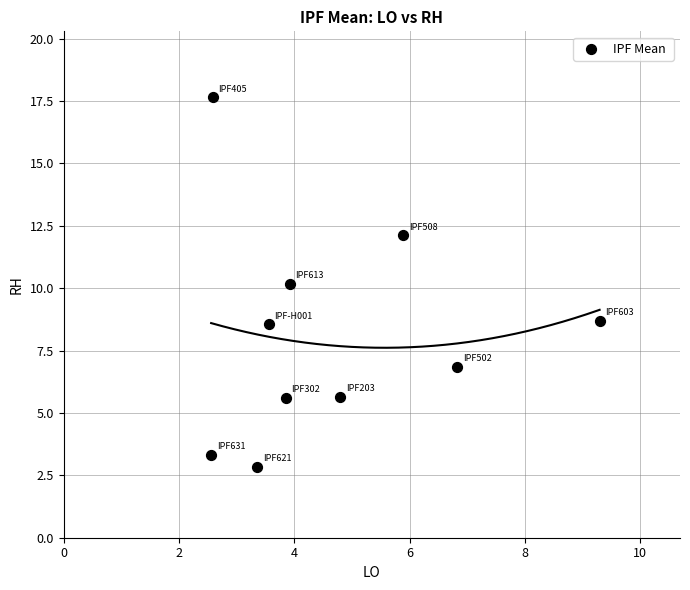

What is the range of Y values (max minus min)?

14.8